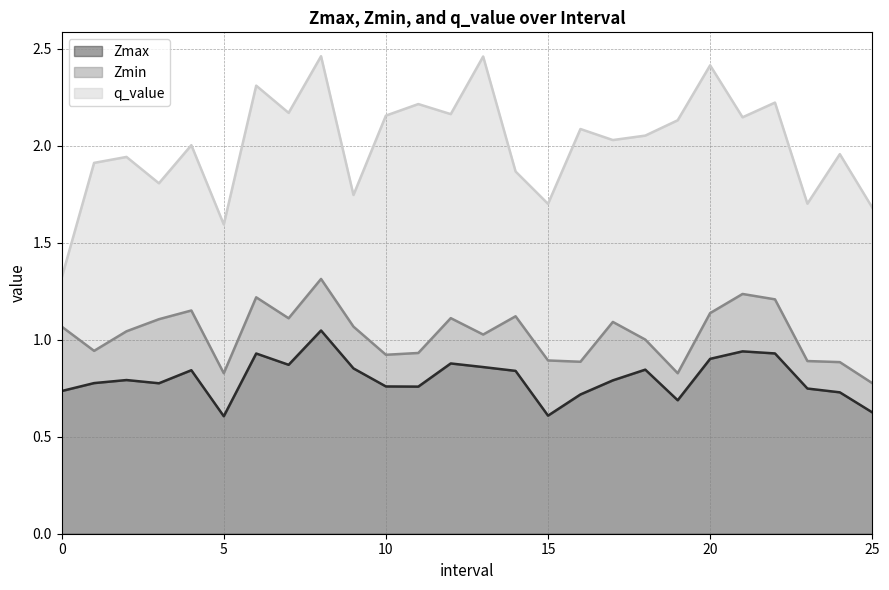

Which series has the largest total across all categories?

q_value